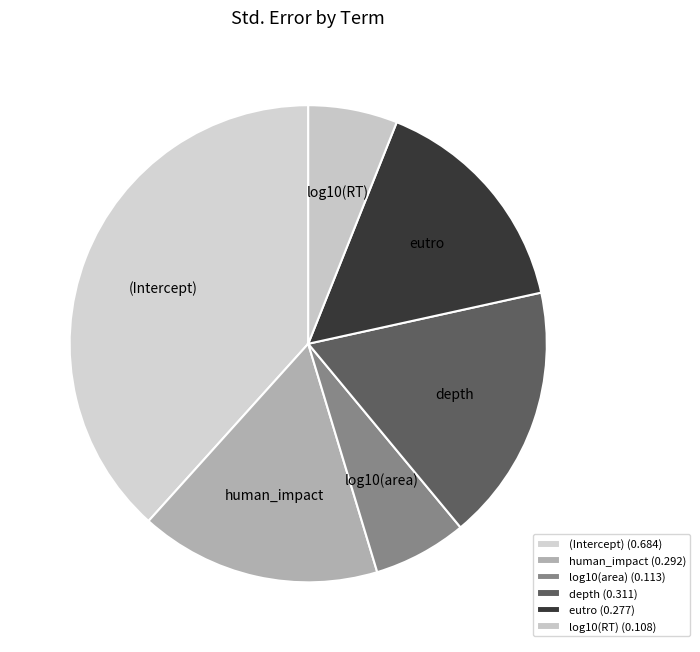

What is the largest slice in the pie chart?

(Intercept)